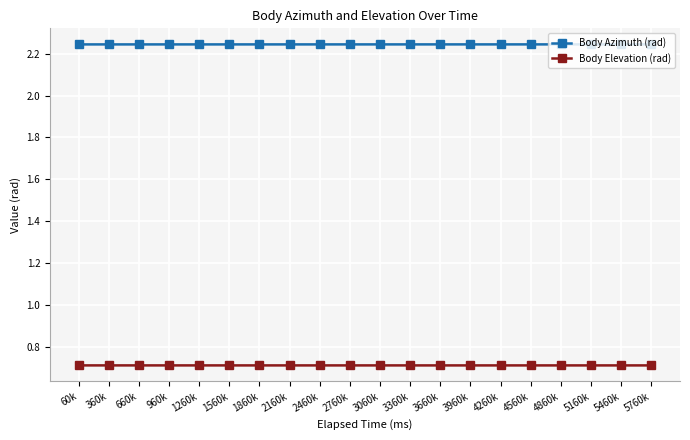

What is the label of the 9th point from the left?

2460k